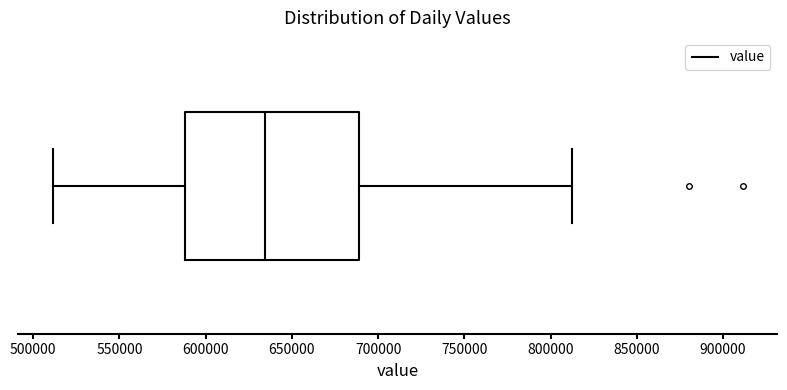

Where does the right whisker of the box end on the x-axis? The values are not printed on the chart, so give them approximately, as read against the axis.

810000